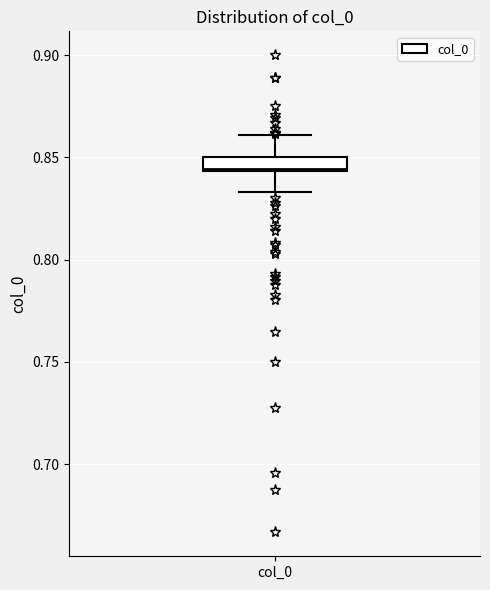

Where does the upper whisker of the box for col_0 end on the y-axis? The values are not printed on the chart, so give them approximately, as read against the axis.

0.860